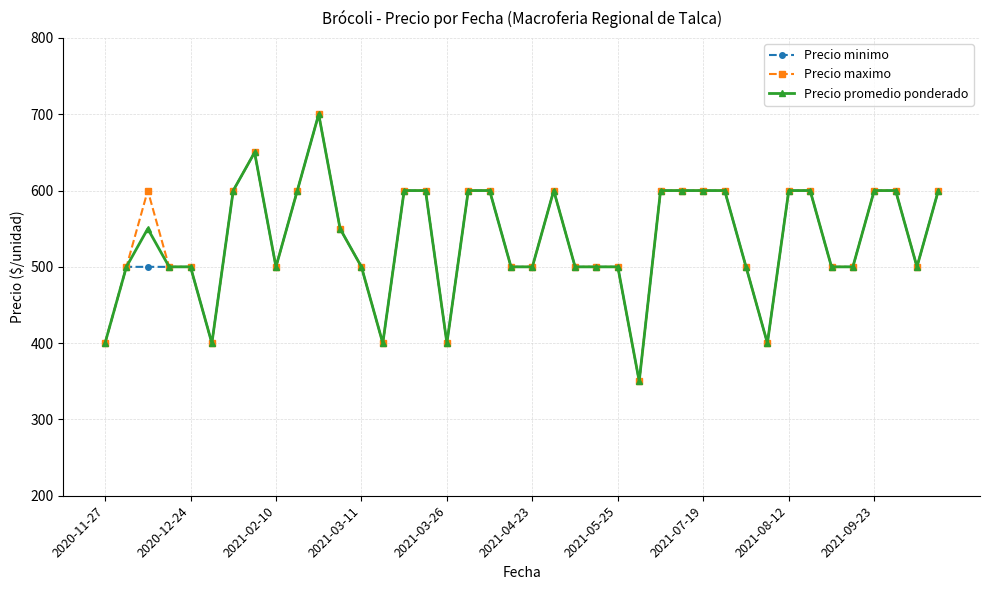

What is the value of the Precio minimo point at the 29th from the left?

600